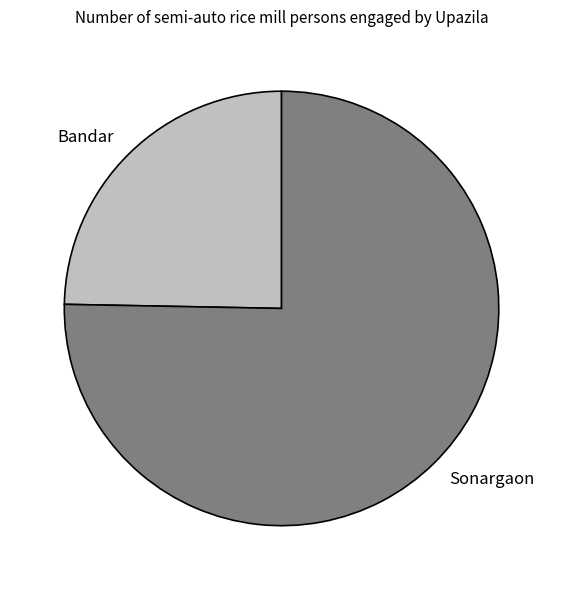

Approximately how many times larger is the value at Sonargaon compared to Bandar?

3.0